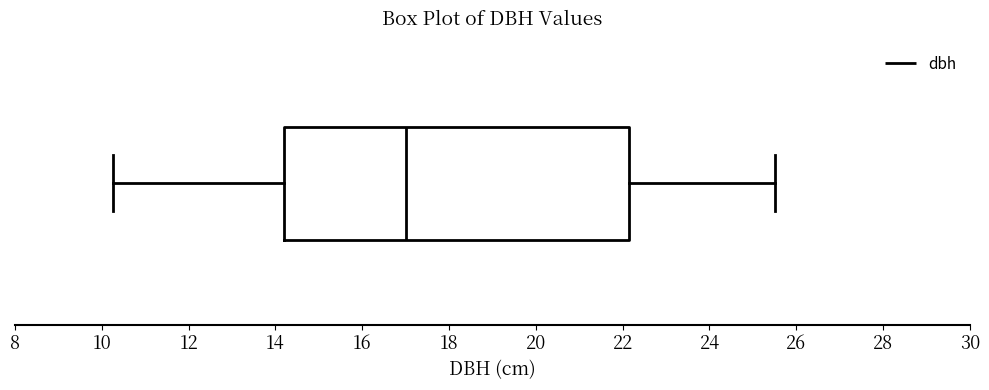

Transcribe this box plot: give where the median line is, the range the box spans, and where the two whiskers end, as read against the x-axis. The values are not printed on the chart, so give them approximately, as read against the axis.

median 17.0, box 14.2 to 22.2, whiskers 10.2 to 25.6